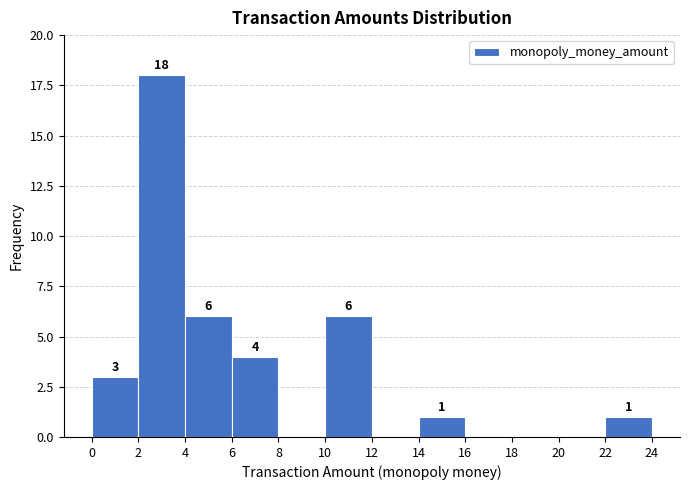

Which range on the x-axis has the tallest bar?

2 to 4